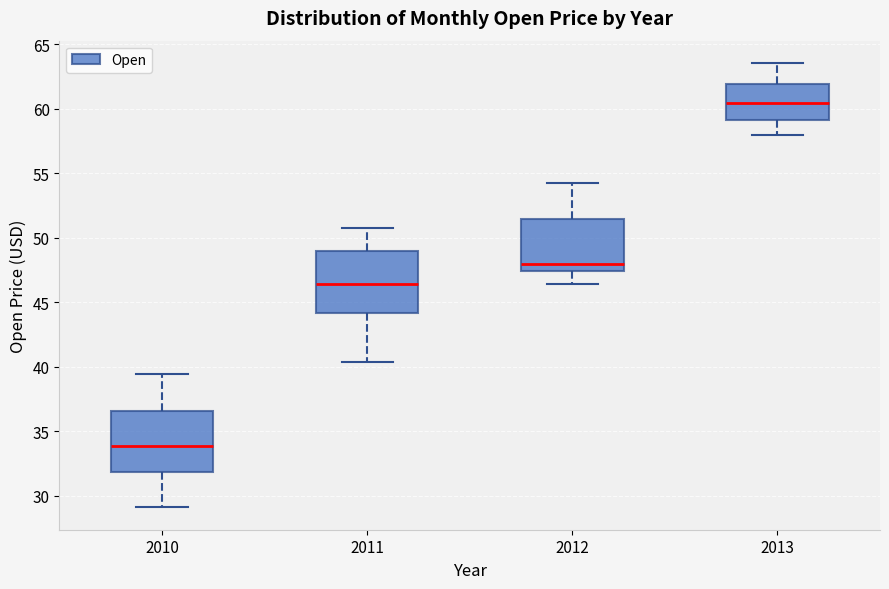

Reading left to right, transcribe this box plot: for each box, give where its median line is, the range the box spans, and where its two whiskers end, as read against the y-axis. The values are not printed on the chart, so give them approximately, as read against the axis.

2010: median 34.0, box 32.0 to 36.5, whiskers 29.0 to 39.5
2011: median 46.5, box 44.0 to 49.0, whiskers 40.5 to 51.0
2012: median 48.0, box 47.5 to 51.5, whiskers 46.5 to 54.0
2013: median 60.5, box 59.0 to 62.0, whiskers 58.0 to 63.5